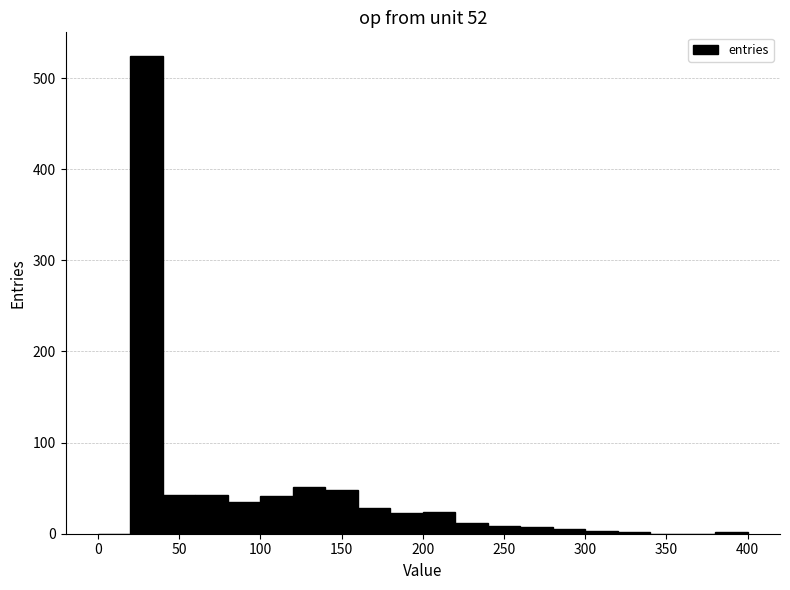

Reading left to right, transcribe this chart: for each bar, give the range it covers on the x-axis and its height. The values are not printed on the chart, so give them approximately, as read against the axis.

0 to 20: 0
20 to 40: 520
40 to 60: 40
60 to 80: 40
80 to 100: 40
100 to 120: 40
120 to 140: 50
140 to 160: 50
160 to 180: 30
180 to 200: 20
200 to 220: 20
220 to 240: 10
240 to 260: under 10
260 to 280: under 10
280 to 300: under 10
300 to 320: under 10
320 to 340: under 10
340 to 360: 0
360 to 380: 0
380 to 400: under 10